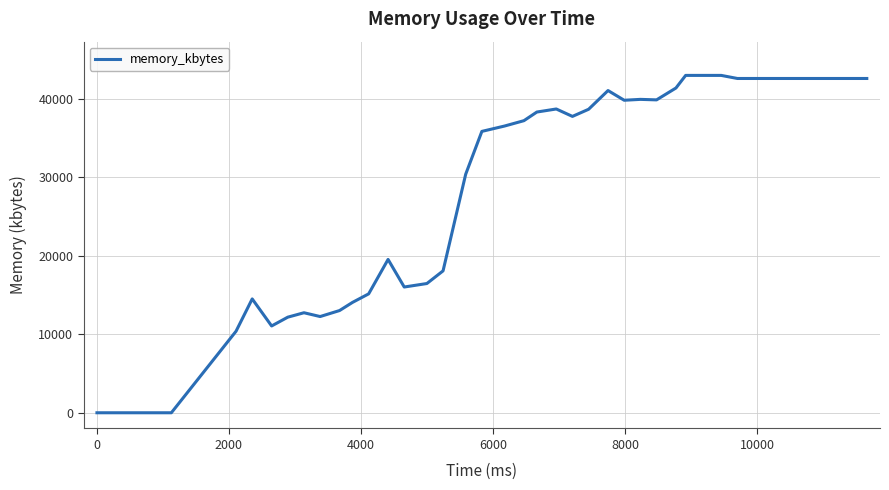

What is the maximum value shown in the chart?

42956